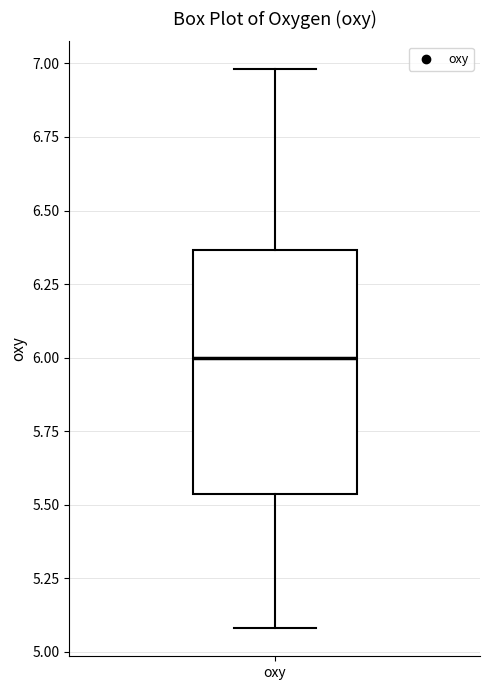

Where is the lower edge of the box for oxy on the y-axis? The values are not printed on the chart, so give them approximately, as read against the axis.

5.55